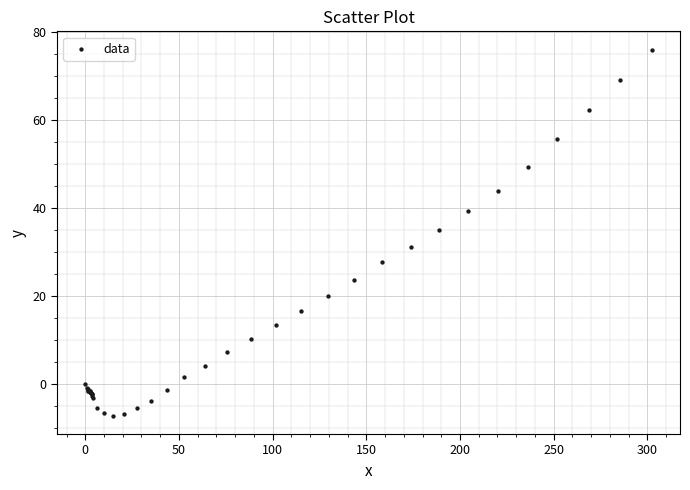

What Y value in the scatter plot is closest to 34?

35.1